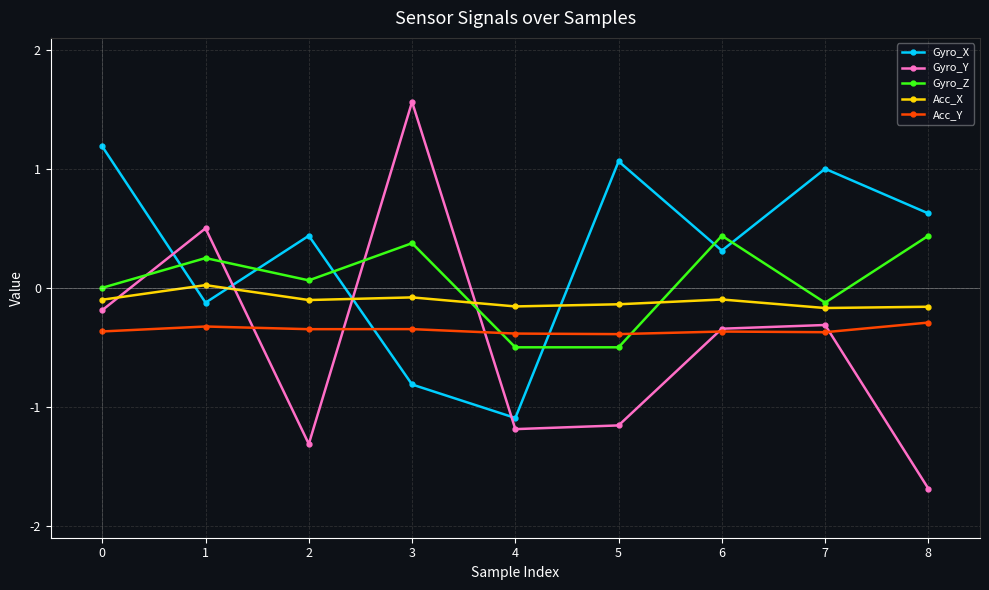

Is the value of Gyro_Y at 2 greater than the value of Acc_X at 2?

No